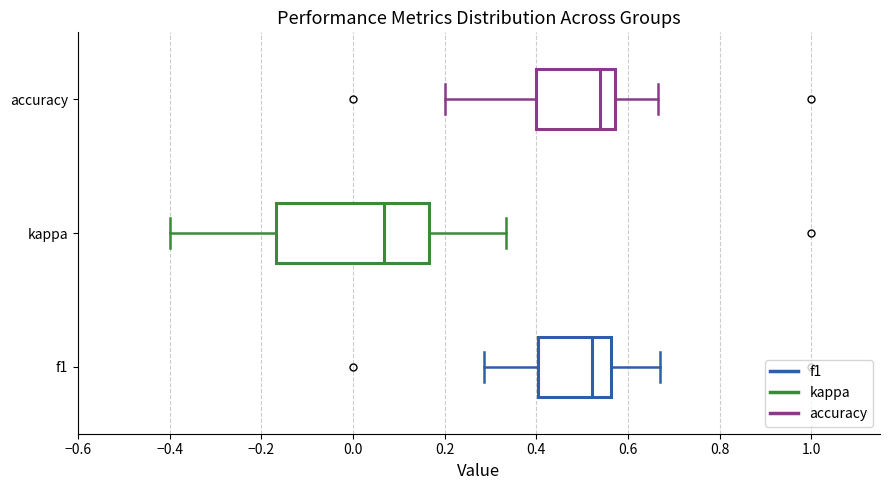

Which box's median line is the furthest to the left?

kappa